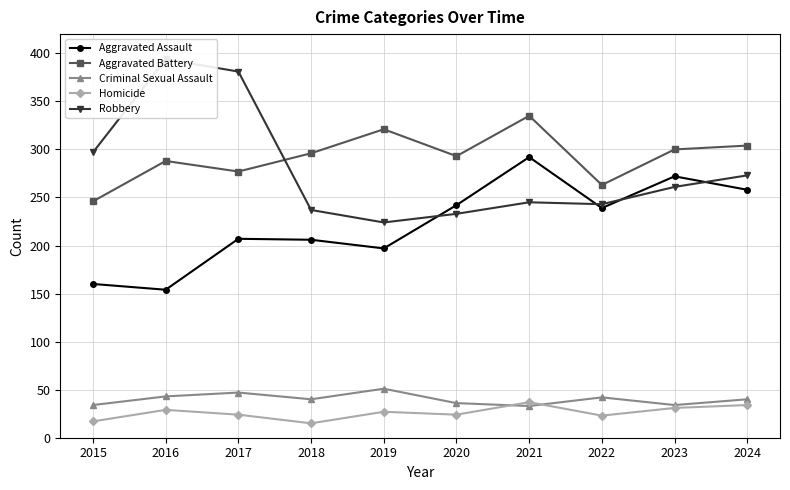

Rank the categories by Robbery value from highest to lowest.

2016, 2017, 2015, 2024, 2023, 2021, 2022, 2018, 2020, 2019